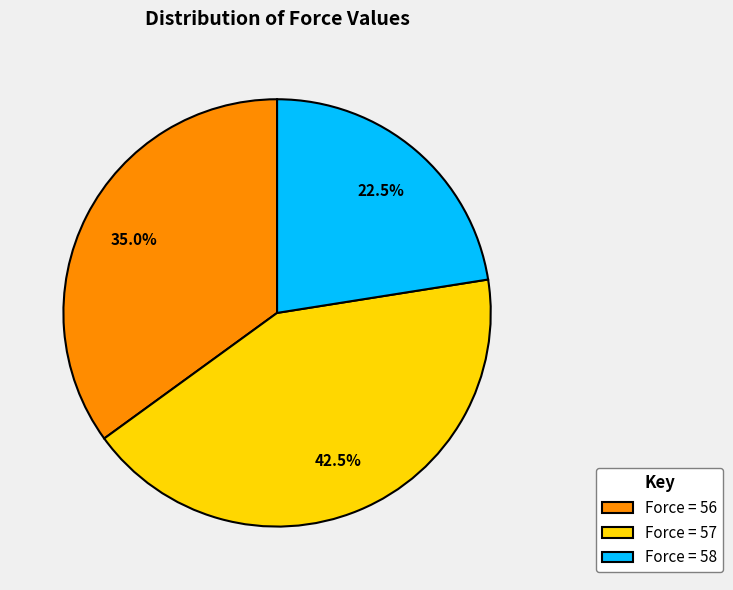

Which has a higher value, Force = 56 or Force = 57?

Force = 57